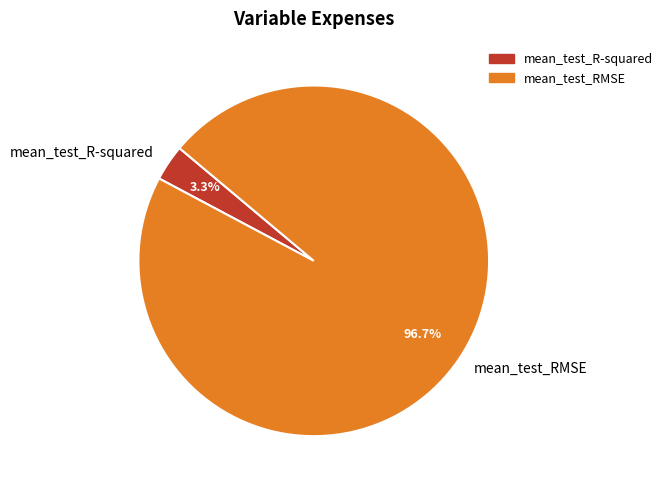

What portion of the pie excludes mean_test_RMSE?

3.3%